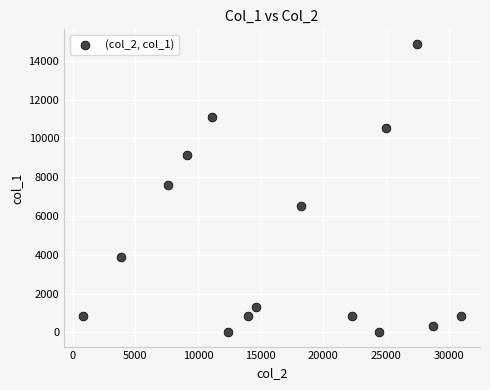

What is the range of X values (max minus min)?

30175